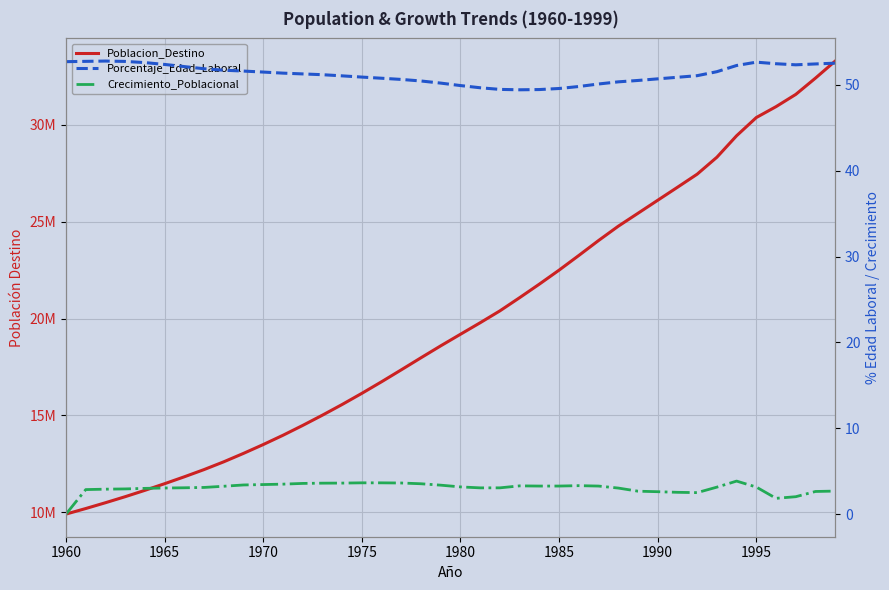

True or false: Crecimiento_Poblacional has a value of 0.0 at 1960.

True